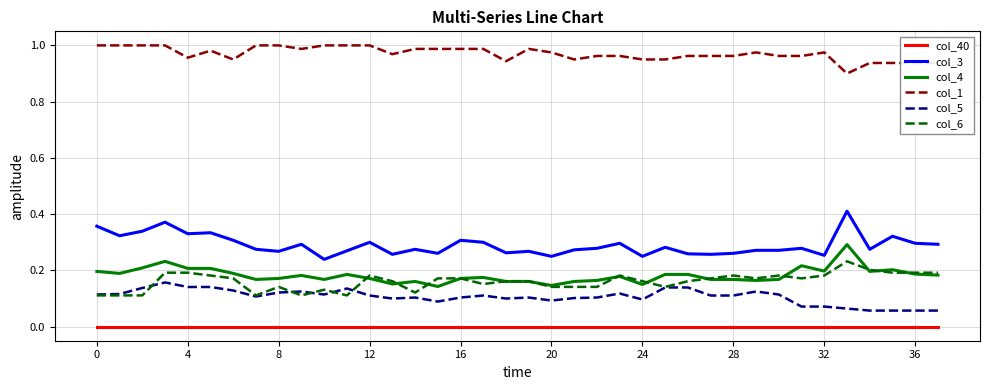

Which series has the largest range (max minus min)?

col_3